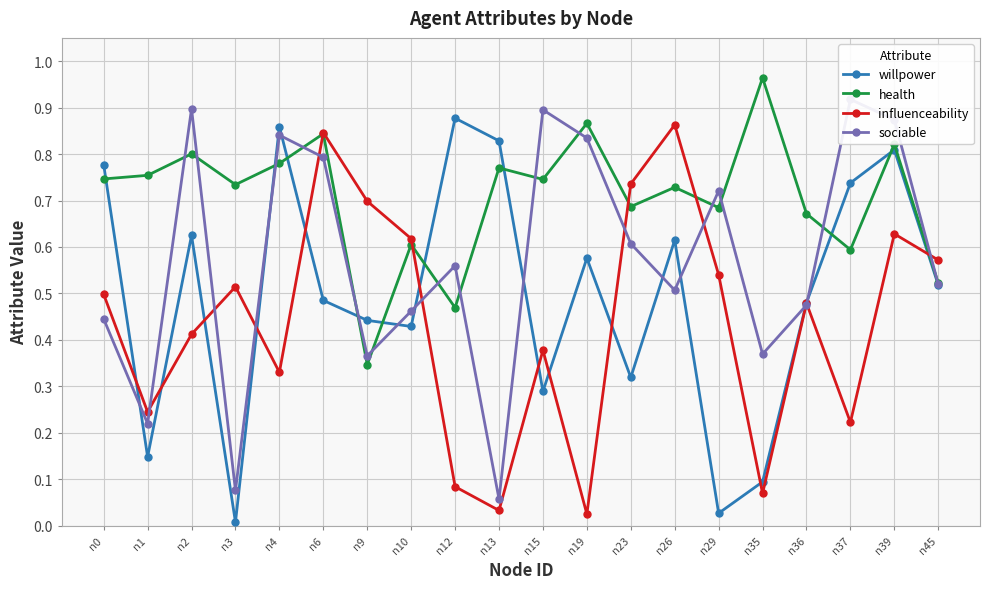

Reading left to right, extract all data points from this chart.

willpower: n0=0.8	n1=0.1	n2=0.6	n3=0.0	n4=0.9	n6=0.5	n9=0.4	n10=0.4	n12=0.9	n13=0.8	n15=0.3	n19=0.6	n23=0.3	n26=0.6	n29=0.0	n35=0.1	n36=0.5	n37=0.7	n39=0.8	n45=0.5
health: n0=0.7	n1=0.8	n2=0.8	n3=0.7	n4=0.8	n6=0.8	n9=0.3	n10=0.6	n12=0.5	n13=0.8	n15=0.7	n19=0.9	n23=0.7	n26=0.7	n29=0.7	n35=1.0	n36=0.7	n37=0.6	n39=0.8	n45=0.5
influenceability: n0=0.5	n1=0.2	n2=0.4	n3=0.5	n4=0.3	n6=0.8	n9=0.7	n10=0.6	n12=0.1	n13=0.0	n15=0.4	n19=0.0	n23=0.7	n26=0.9	n29=0.5	n35=0.1	n36=0.5	n37=0.2	n39=0.6	n45=0.6
sociable: n0=0.4	n1=0.2	n2=0.9	n3=0.1	n4=0.8	n6=0.8	n9=0.4	n10=0.5	n12=0.6	n13=0.1	n15=0.9	n19=0.8	n23=0.6	n26=0.5	n29=0.7	n35=0.4	n36=0.5	n37=0.9	n39=0.9	n45=0.5